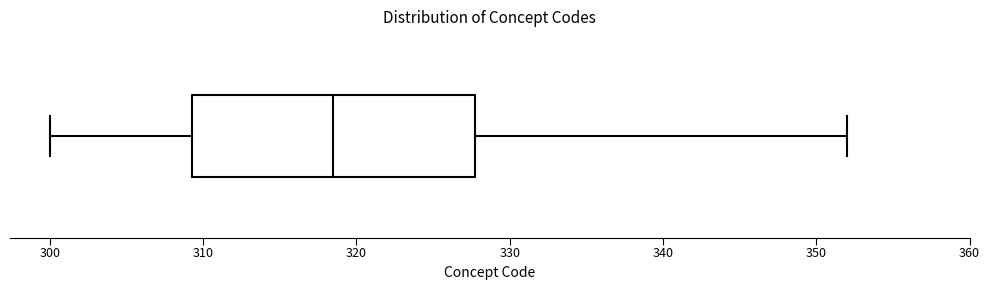

Where does the right whisker of the box end on the x-axis? The values are not printed on the chart, so give them approximately, as read against the axis.

352